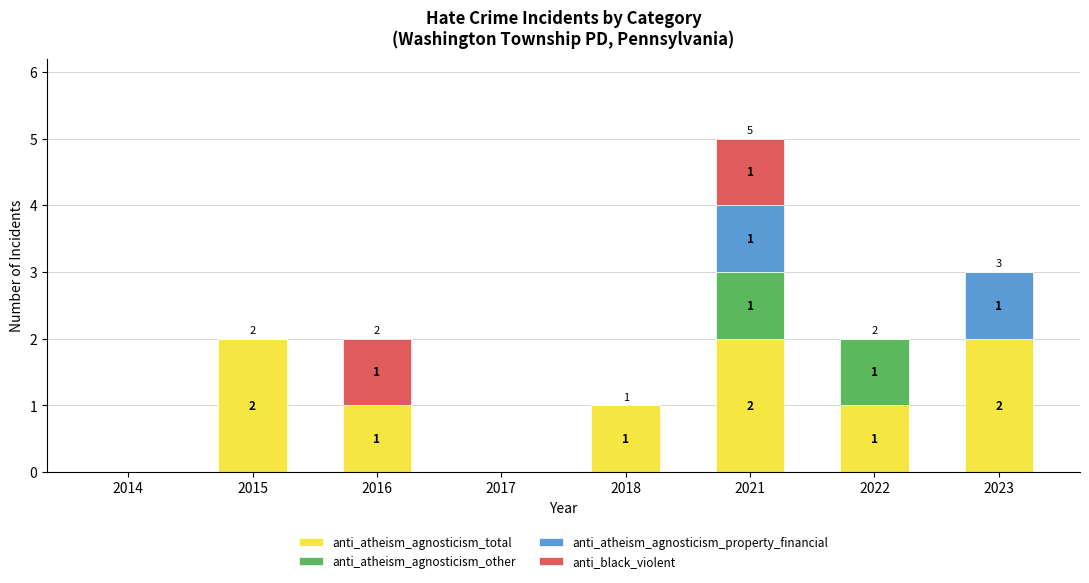

Reading right to left, list the values for the anti_atheism_agnosticism_total series.

2023=2	2022=1	2021=2	2018=1	2017=0	2016=1	2015=2	2014=0